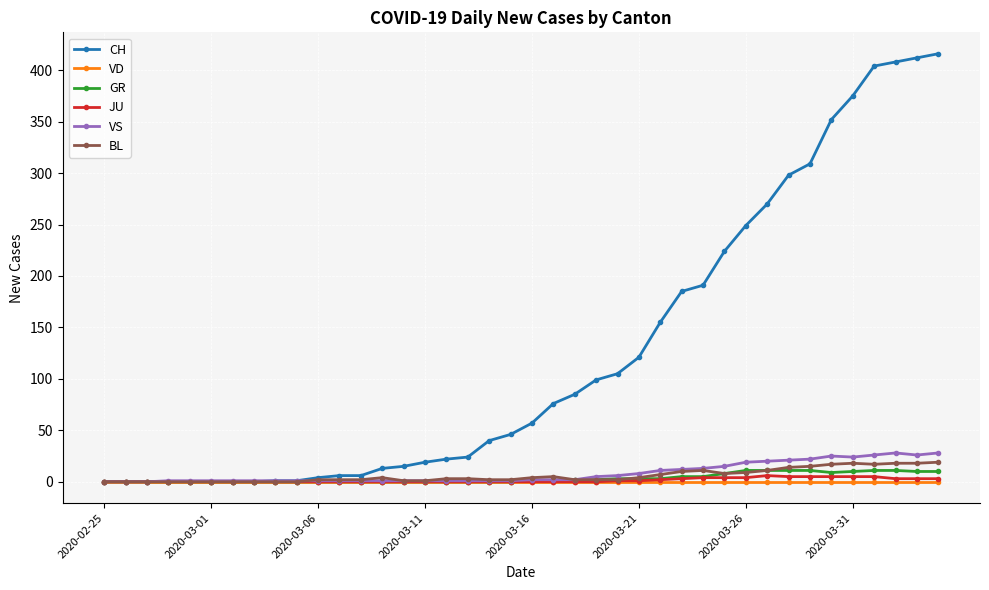

At how many categories does at least one series exceed 363?

5